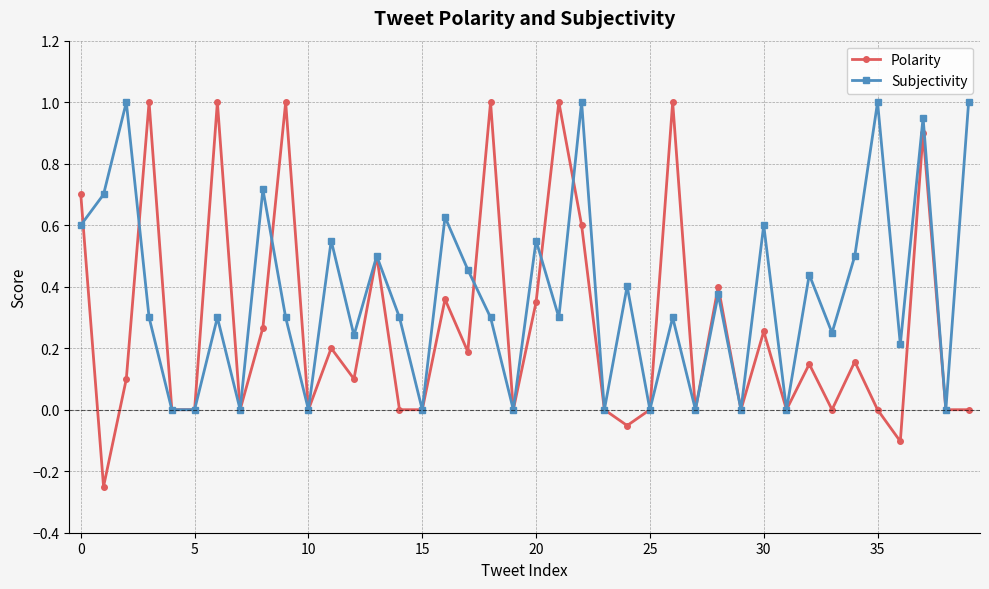

In Subjectivity, how many points are higher than both neighbors (excluding endpoints)?

15